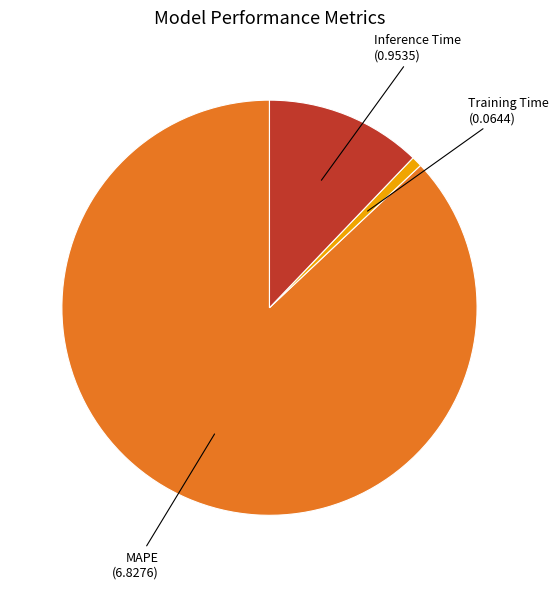

How many segments does this pie chart have?

3